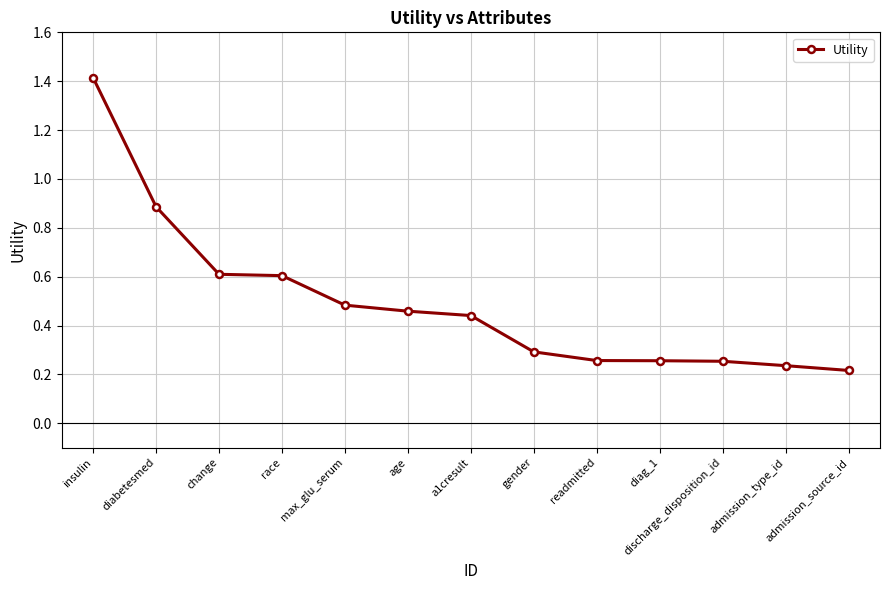

What is the difference between the second highest and minimum values?

0.7